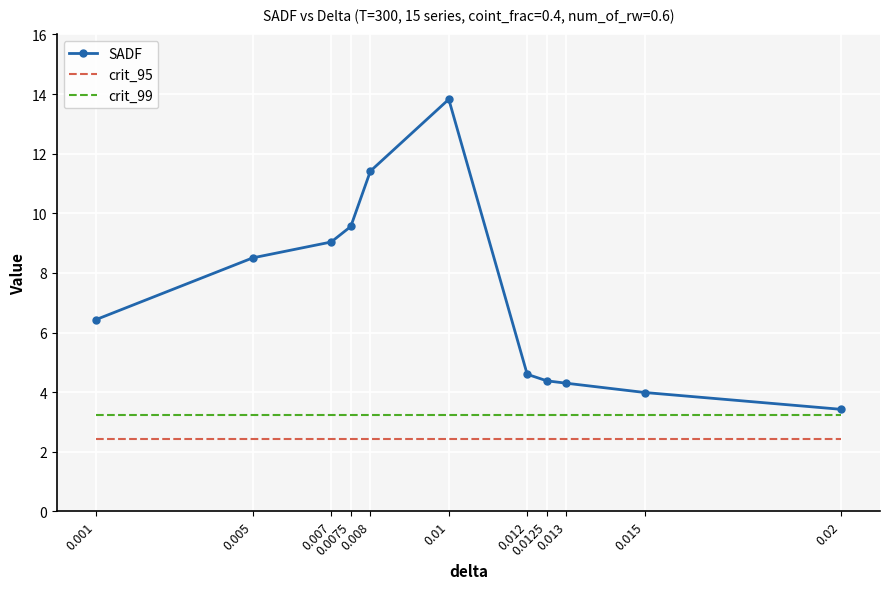

How many distinct data groups are displayed?

3